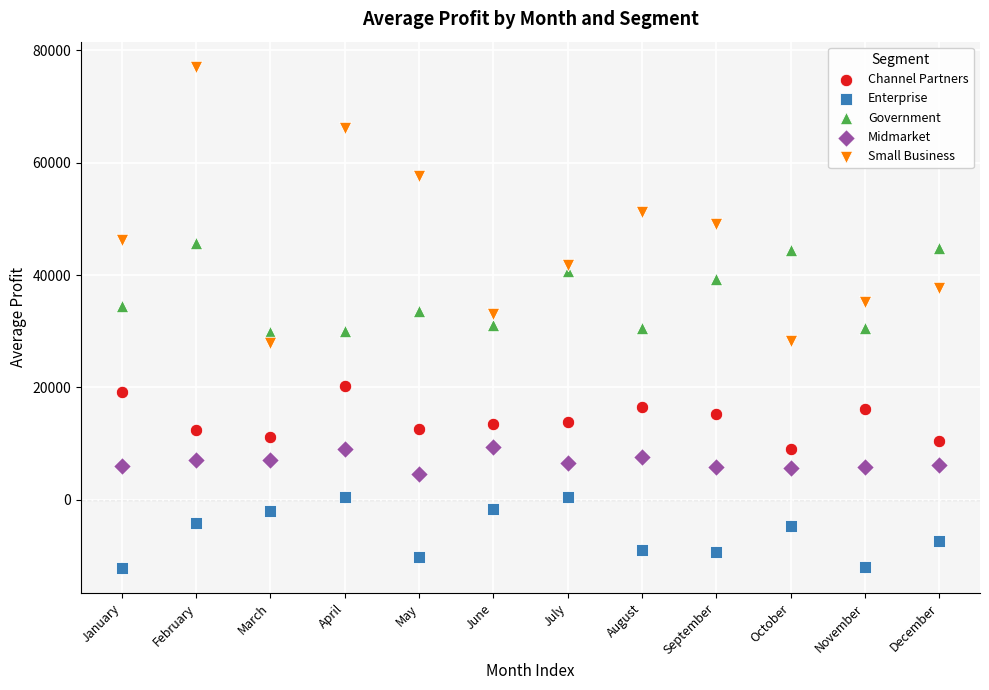

What is the X range (max minus min) for the scatter plot?

11.0